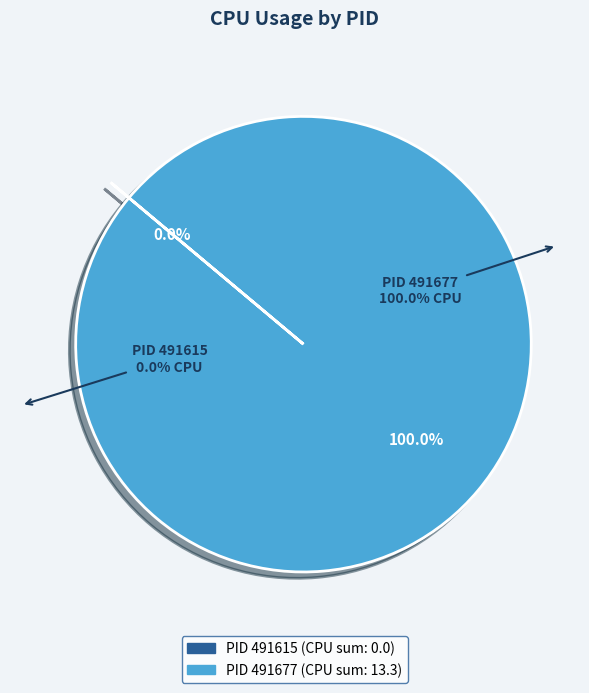

Do 491615 and 491677 together represent more than half of the pie?

Yes